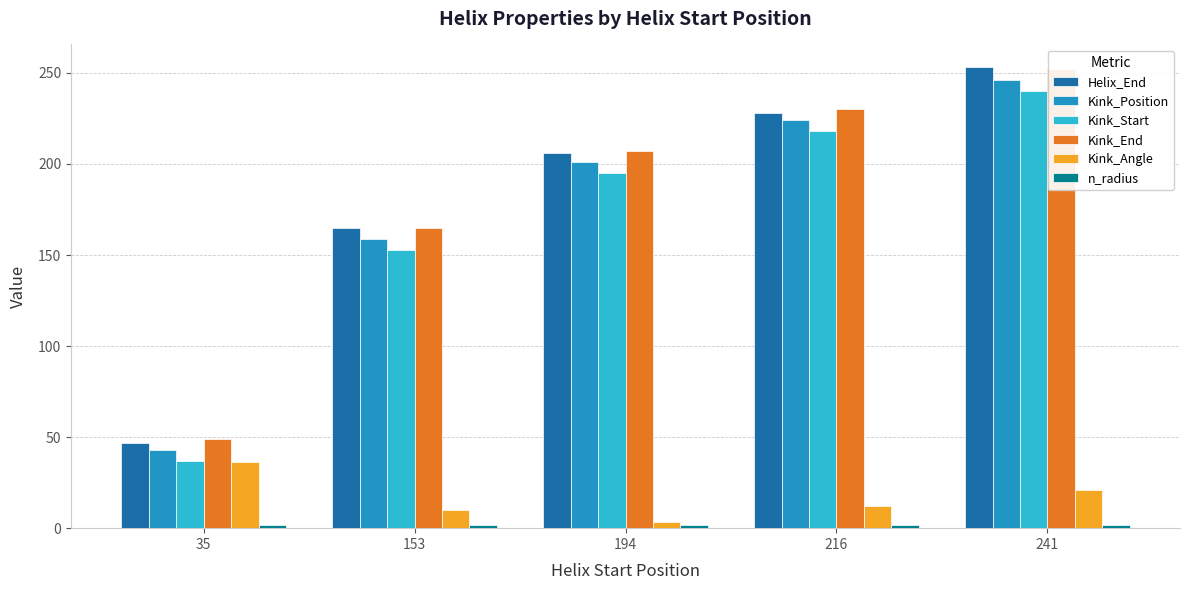

List the labels in order of Kink_Start value, smallest first.

35, 153, 194, 216, 241